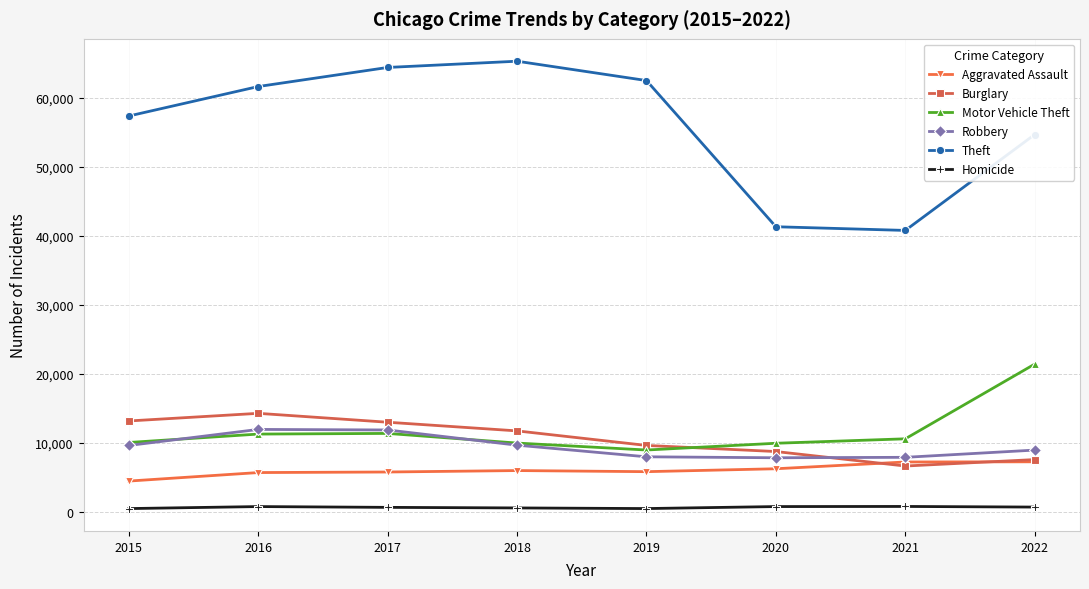

Is the value of Burglary at 2017 greater than the value of Aggravated Assault at 2017?

Yes